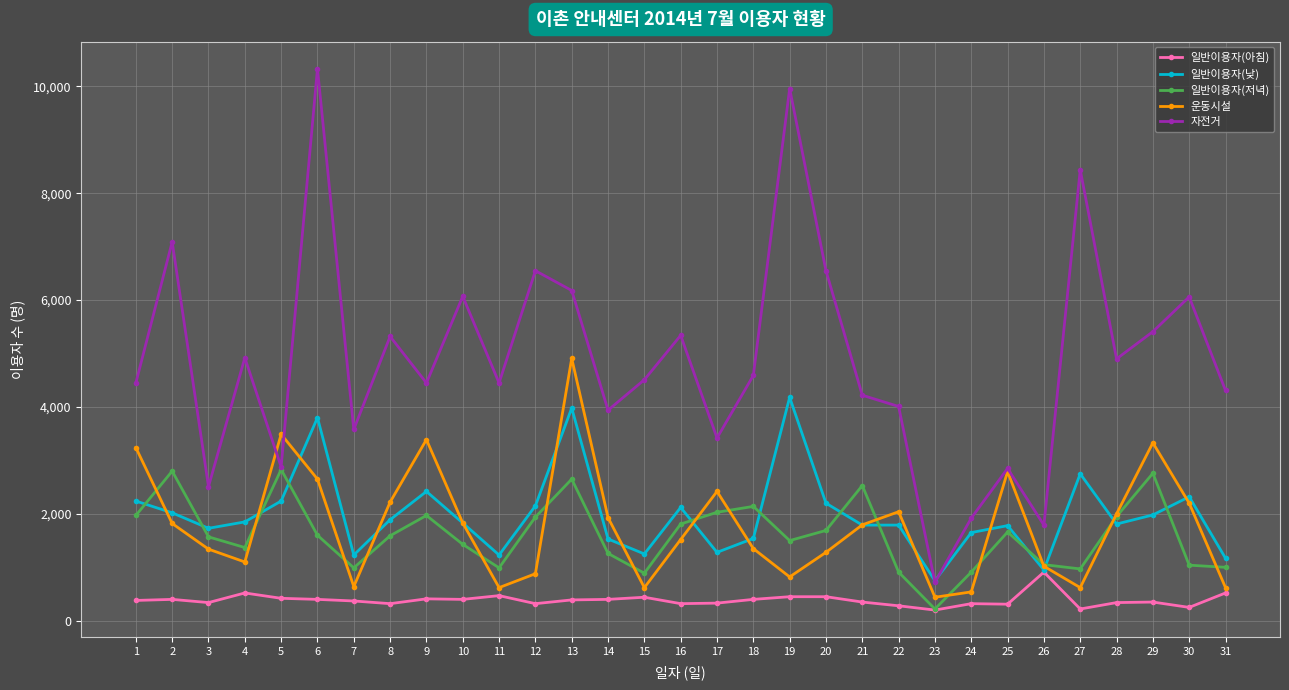

True or false: 일반이용자(저녁) has a value of 2145 at 6.

False